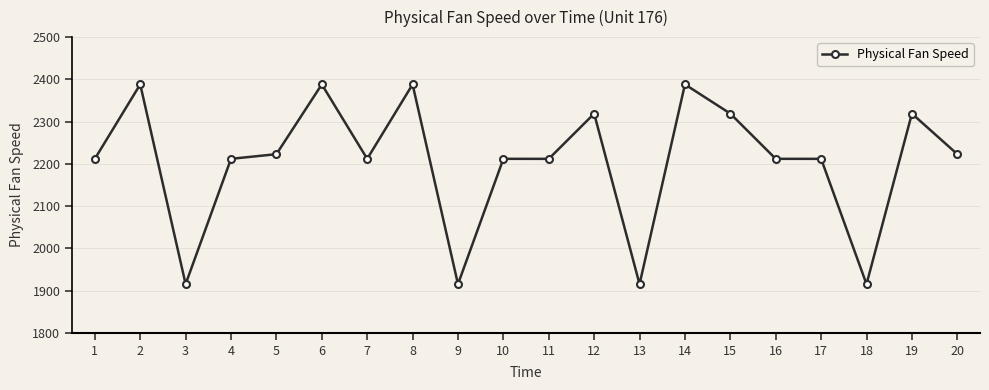

What is the greatest value displayed?

2388.1